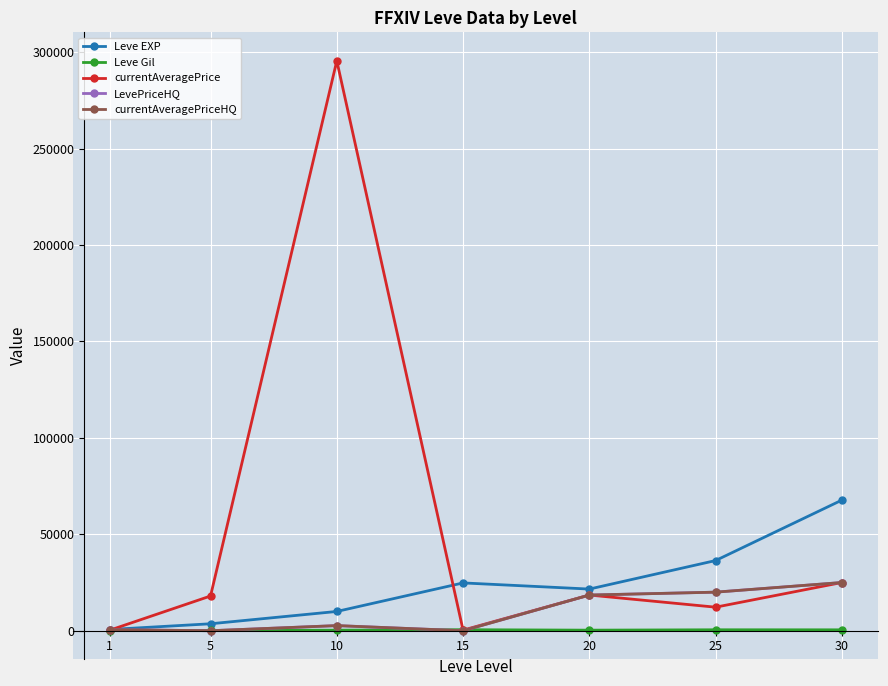

What is the difference between the highest and lowest values at 25?

35905.0